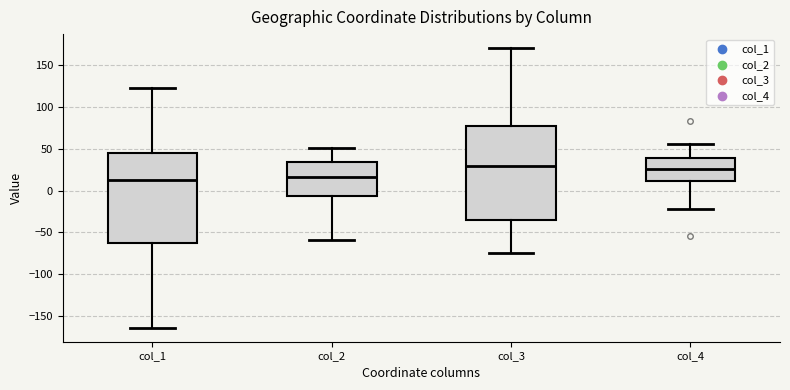

Where is the lower edge of the box for col_1 on the y-axis? The values are not printed on the chart, so give them approximately, as read against the axis.

-65